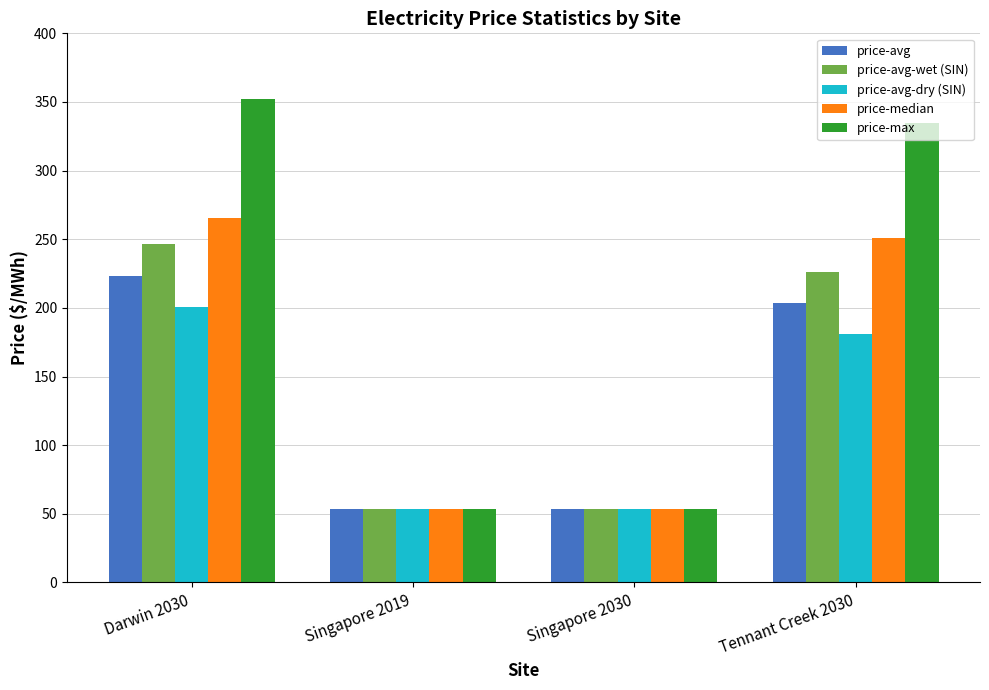

What is the greatest value displayed?

352.5